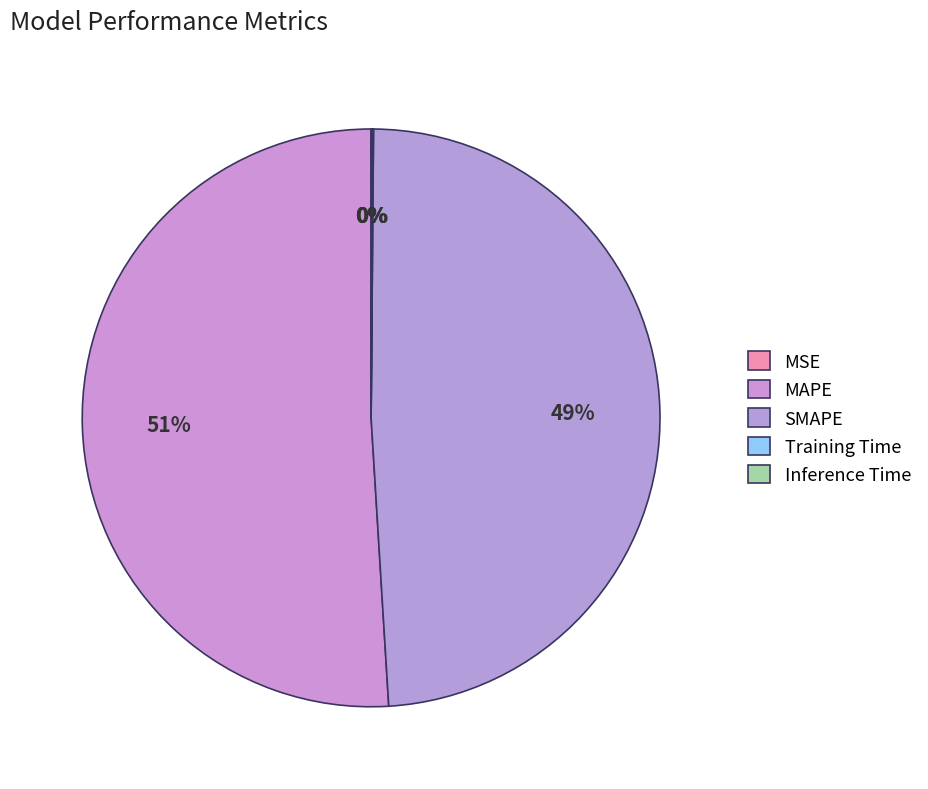

Is the sum of MSE and MAPE greater than half?

Yes